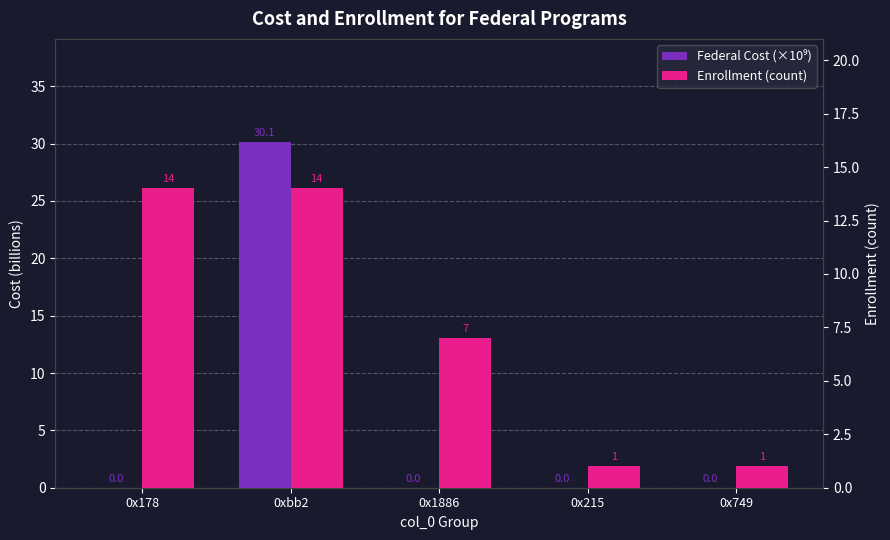

Reading right to left, extract all data points from this chart.

Federal Cost (×10⁹): 0x749=0.0	0x215=0.0	0x1886=0.0	0xbb2=30.1	0x178=0.0
Enrollment (count): 0x749=1.0	0x215=1.0	0x1886=7.0	0xbb2=14.0	0x178=14.0